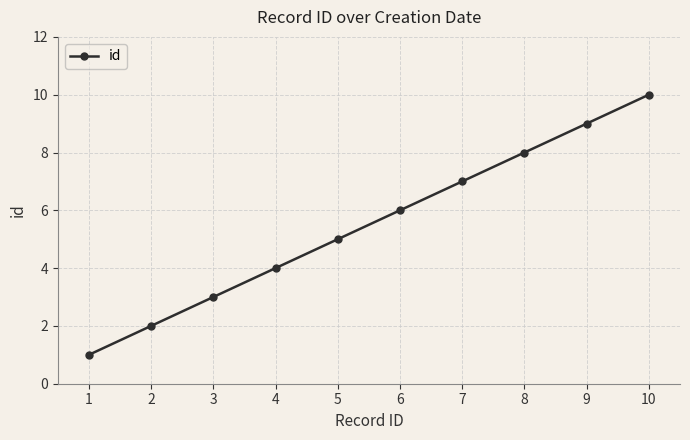

Does the chart display data point markers on the line(s)?

Yes